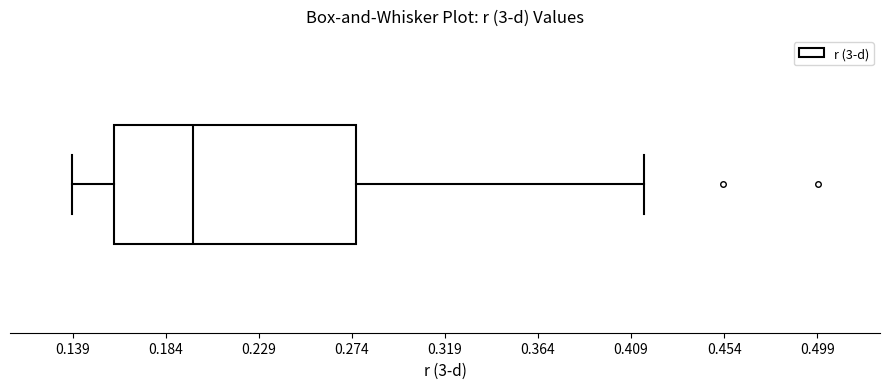

Transcribe this box plot: give where the median line is, the range the box spans, and where the two whiskers end, as read against the x-axis. The values are not printed on the chart, so give them approximately, as read against the axis.

median 0.195, box 0.160 to 0.275, whiskers 0.140 to 0.415